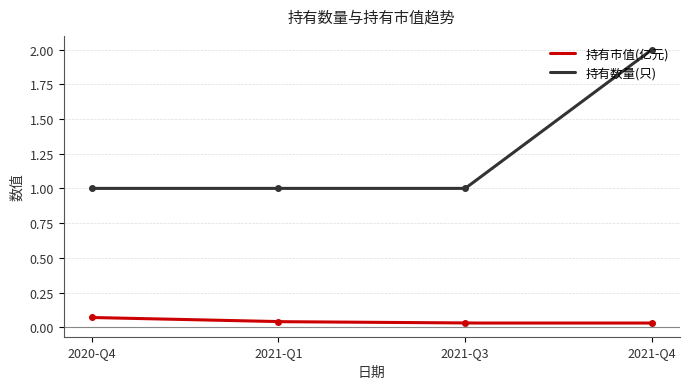

Reading right to left, transcribe all the data shown in this chart.

持有市值(亿元): 0.0	0.0	0.0	0.1
持有数量(只): 2.0	1.0	1.0	1.0